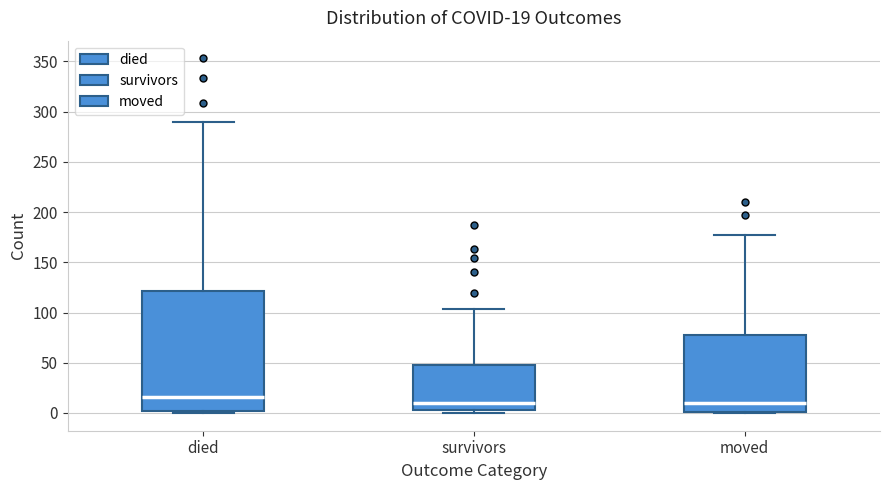

Comparing the boxes themselves (not the whiskers), which one is the tallest?

died